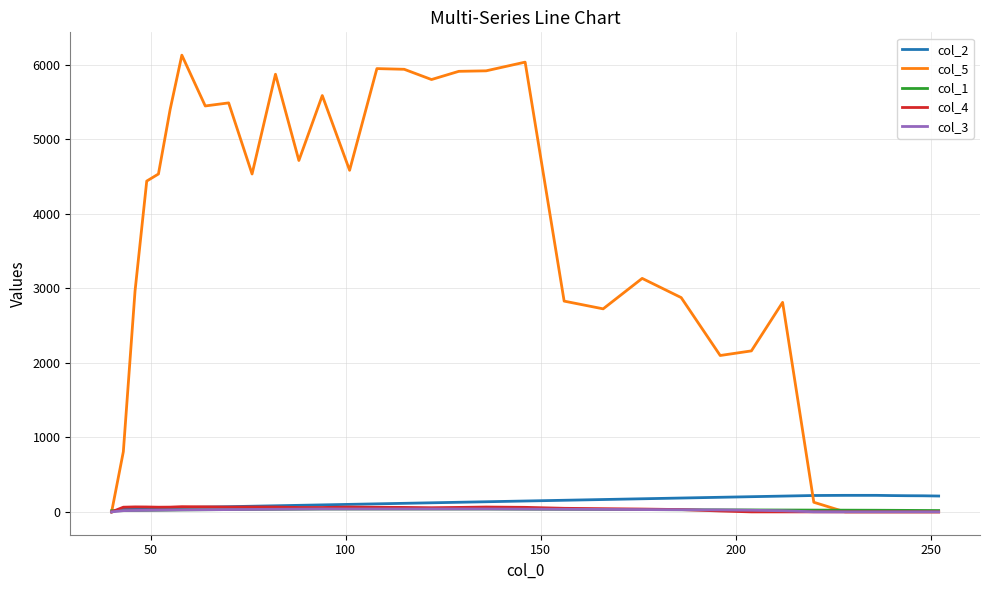

What is the difference between the maximum and second lowest values in the col_4 series?

70.0